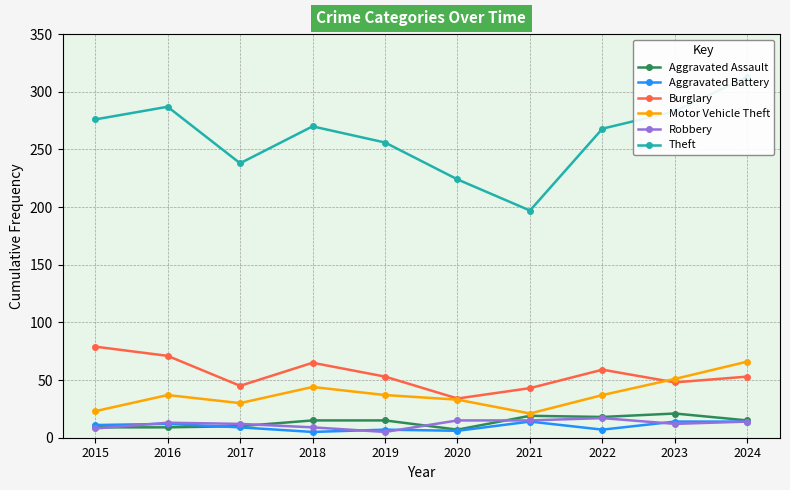

At which label does Theft first exceed 270?

2015